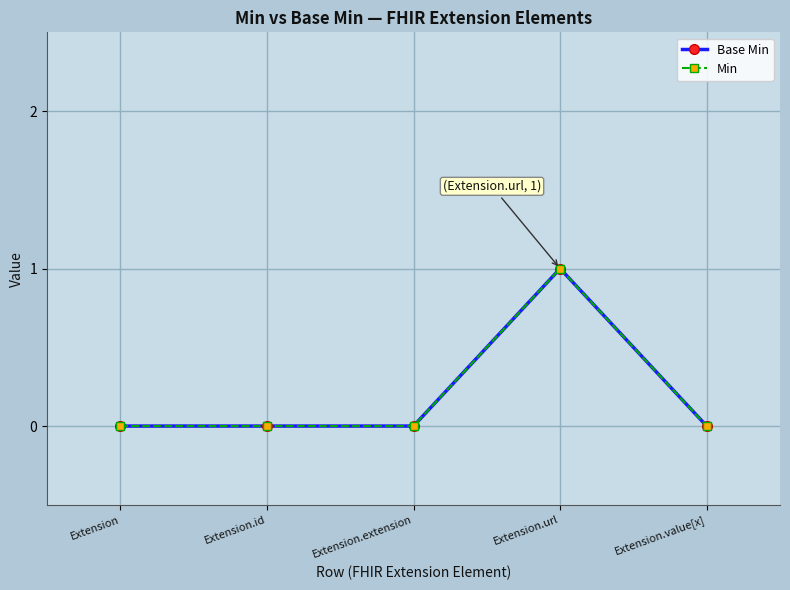

At which category is the sum across all series the highest?

Extension.url